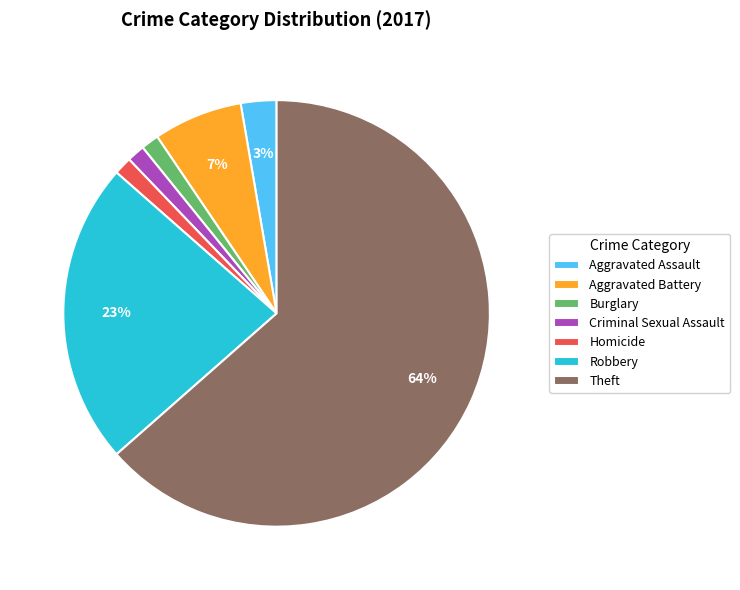

Is Theft the majority of the pie?

Yes